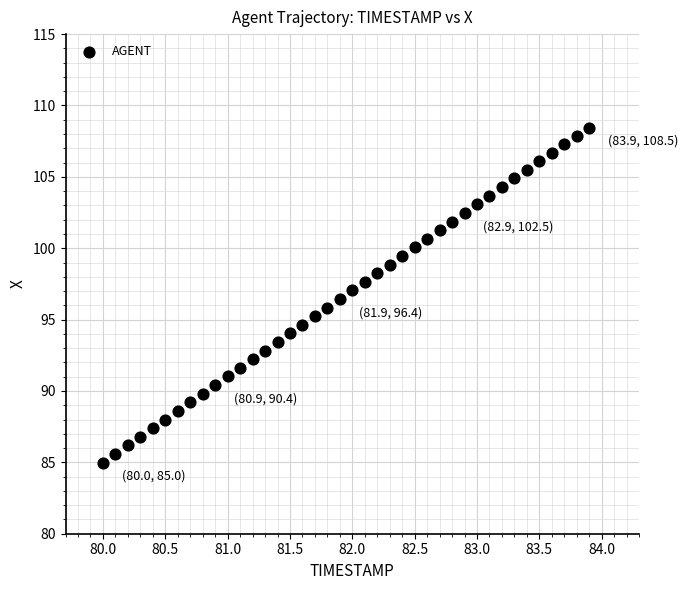

What is the range of Y values (max minus min)?

23.5